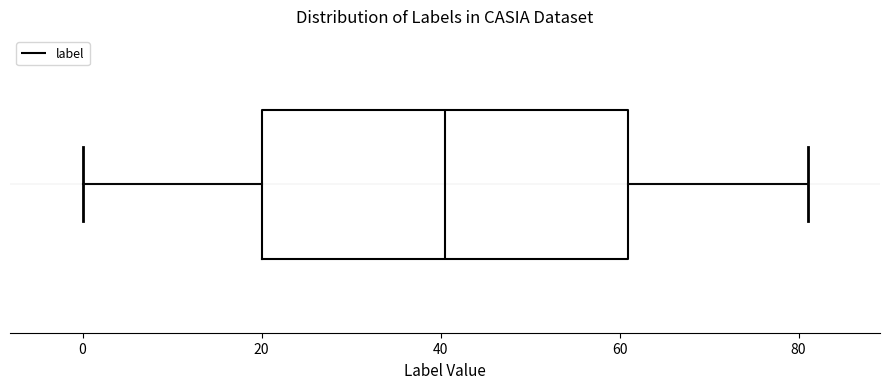

Read this box plot against the x-axis: the position of the median line, the range covered by the box, and the ends of both whiskers. The values are not printed on the chart, so give them approximately, as read against the axis.

median 40, box 20 to 62, whiskers 0 to 82